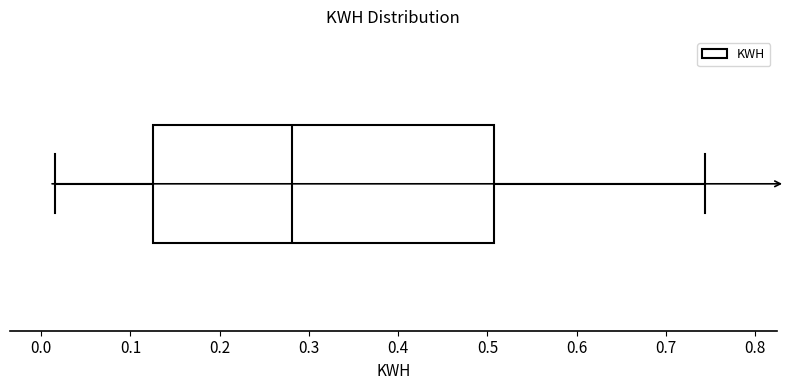

Where is the left edge of the box on the x-axis? The values are not printed on the chart, so give them approximately, as read against the axis.

0.12